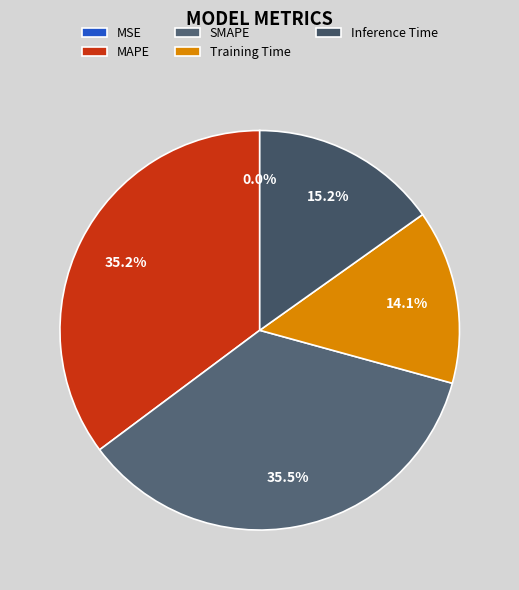

How much of the chart is everything except Inference Time?

84.8%